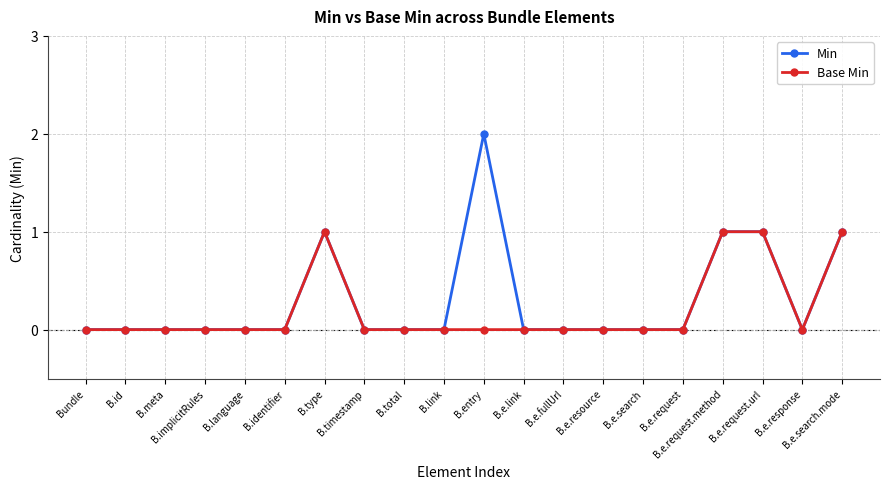

What is the label of the 9th point from the right?

B.e.link